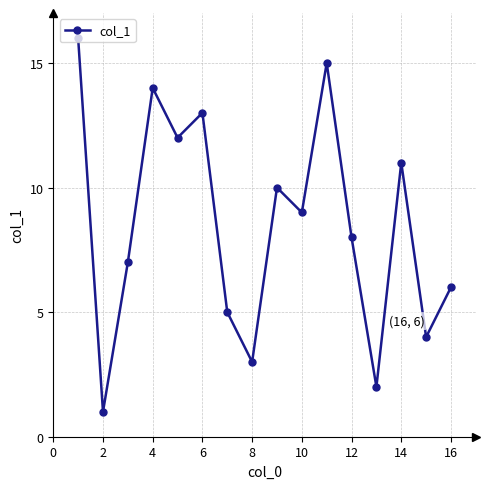

How many categories are shown in the chart?

16